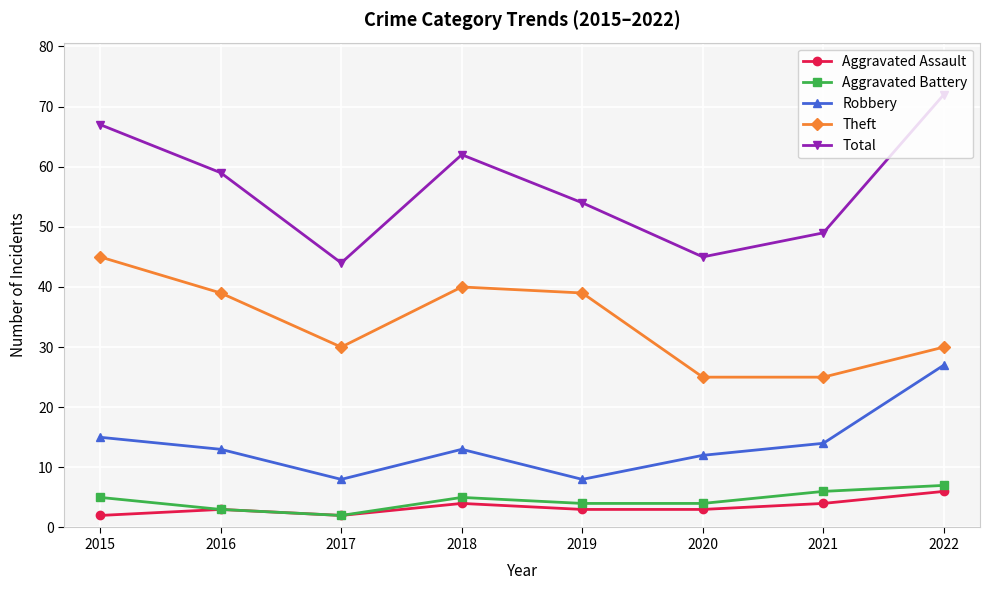

True or false: Theft has more than 2 interior local peaks.

False